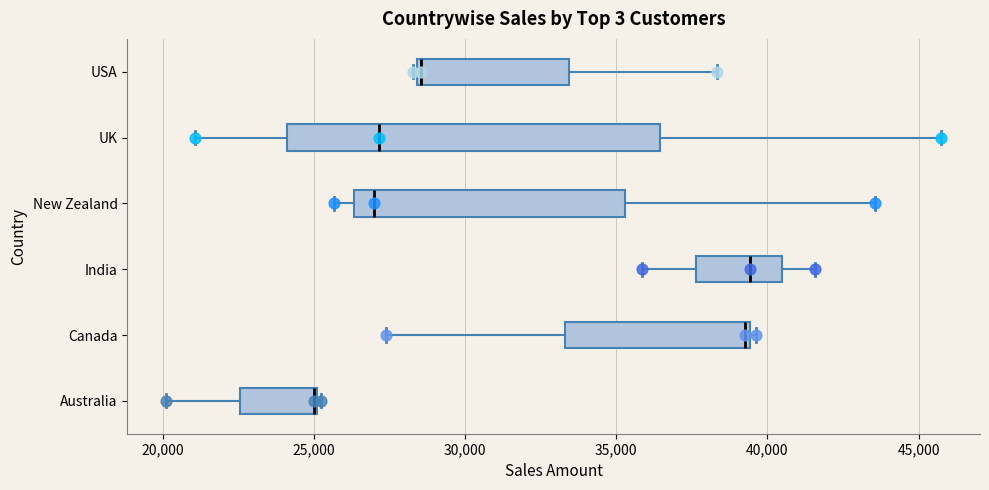

Where is the left edge of the box for India on the x-axis? The values are not printed on the chart, so give them approximately, as read against the axis.

37500